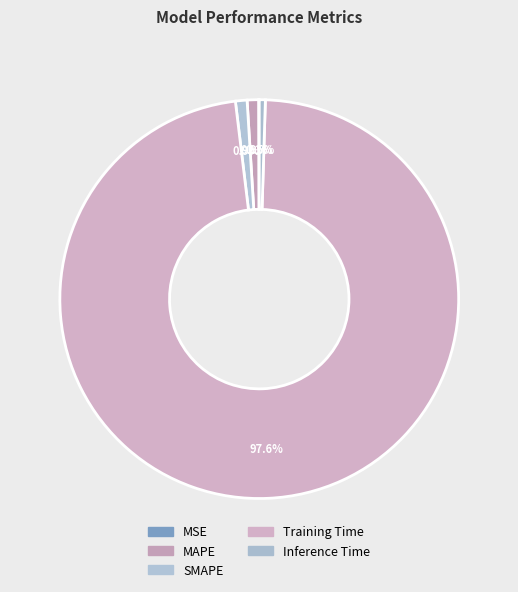

Count the number of slices in the pie.

5